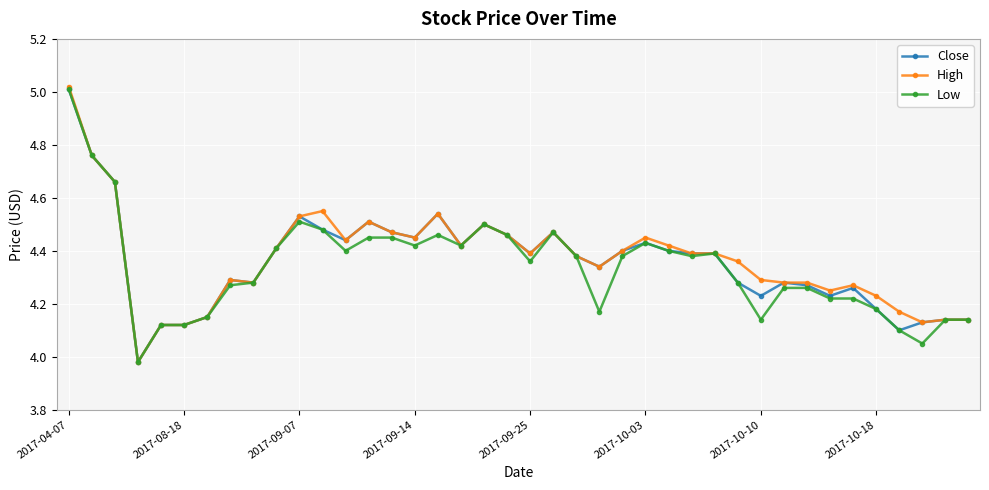

True or false: Low has more than 0 points higher than both neighbors.

True